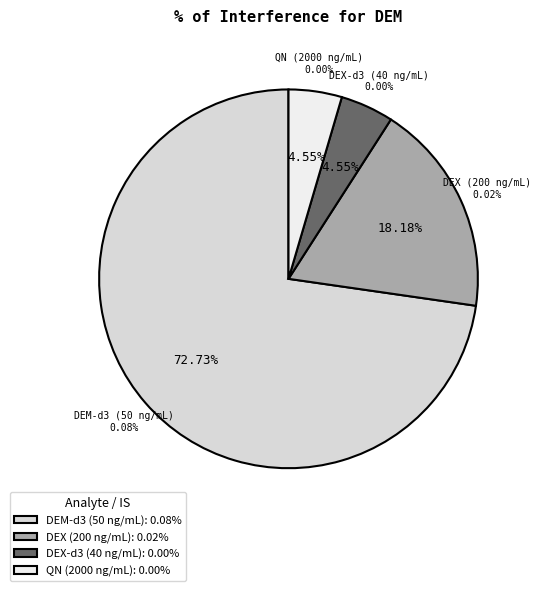

Count the number of slices in the pie.

4